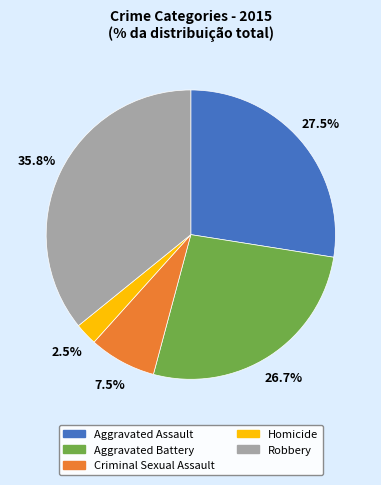

What is the largest slice in the pie chart?

Robbery